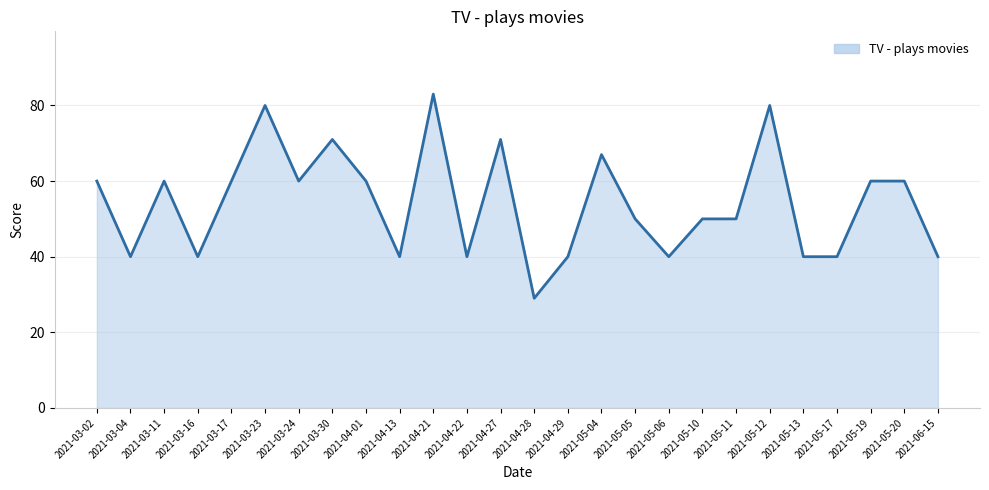

The chart shows a value of 50 at 2021-05-10. True or false?

True